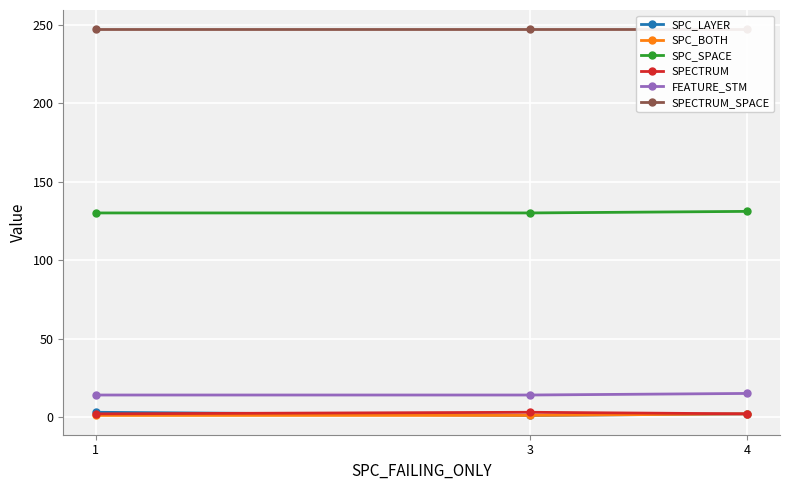

What is the total value across all series at 3?

396